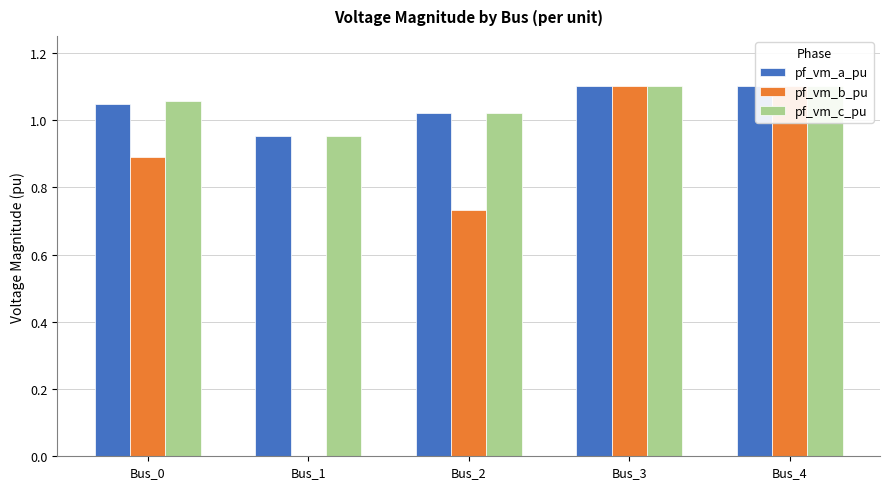

Which series has the widest spread of values?

pf_vm_b_pu